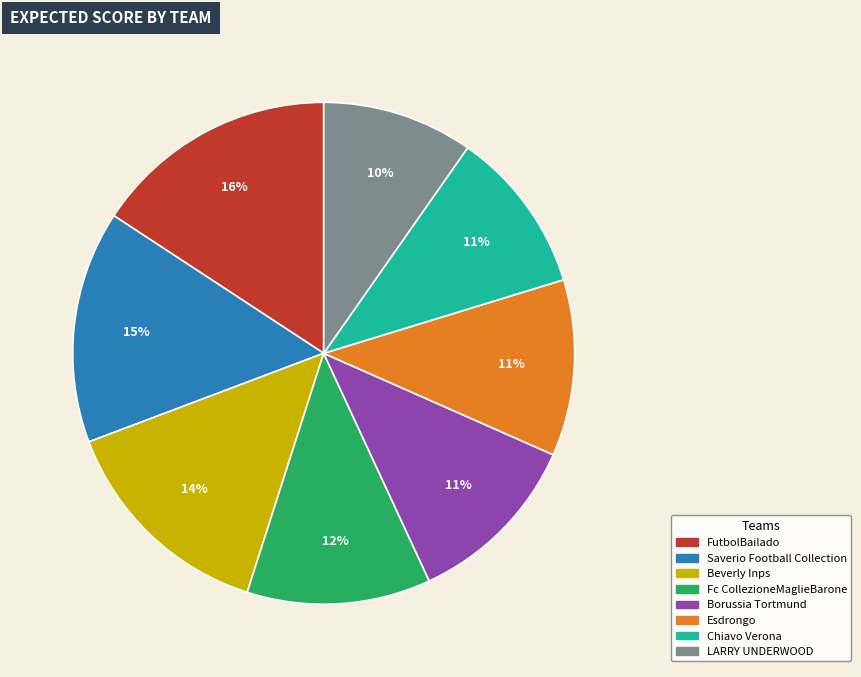

Do Fc CollezioneMaglieBarone and LARRY UNDERWOOD together represent more than half of the pie?

No